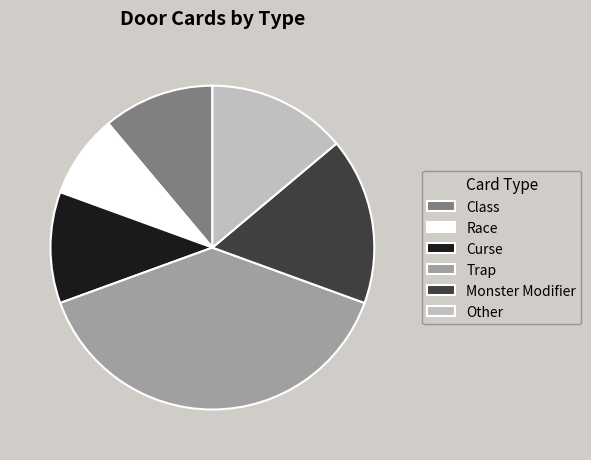

Combined, do Other and Curse account for over 50%?

No